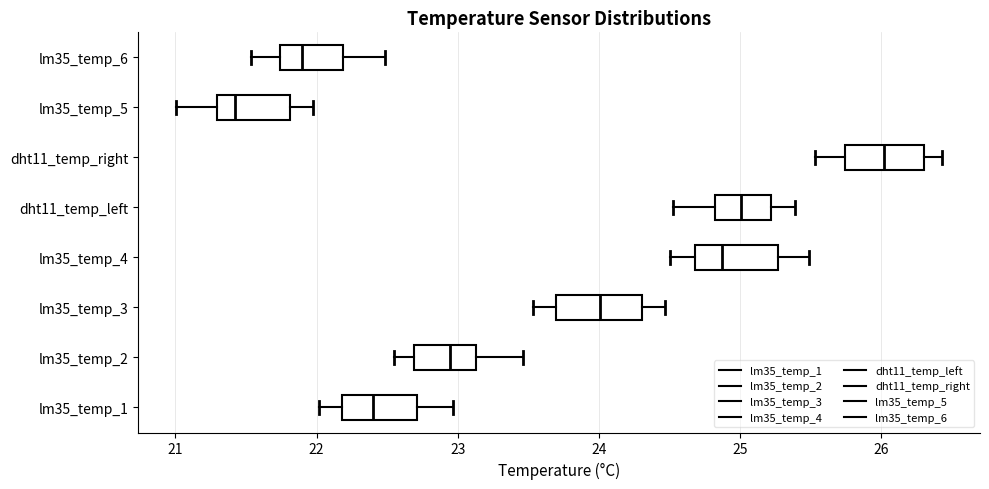

Reading bottom to top, transcribe this box plot: for each box, give where its median line is, the range the box spans, and where its two whiskers end, as read against the x-axis. The values are not printed on the chart, so give them approximately, as read against the axis.

lm35_temp_1: median 22.4, box 22.2 to 22.7, whiskers 22.0 to 23.0
lm35_temp_2: median 22.9, box 22.7 to 23.1, whiskers 22.5 to 23.5
lm35_temp_3: median 24.0, box 23.7 to 24.3, whiskers 23.5 to 24.5
lm35_temp_4: median 24.9, box 24.7 to 25.3, whiskers 24.5 to 25.5
dht11_temp_left: median 25.0, box 24.8 to 25.2, whiskers 24.5 to 25.4
dht11_temp_right: median 26.0, box 25.7 to 26.3, whiskers 25.5 to 26.4
lm35_temp_5: median 21.4, box 21.3 to 21.8, whiskers 21.0 to 22.0
lm35_temp_6: median 21.9, box 21.7 to 22.2, whiskers 21.5 to 22.5